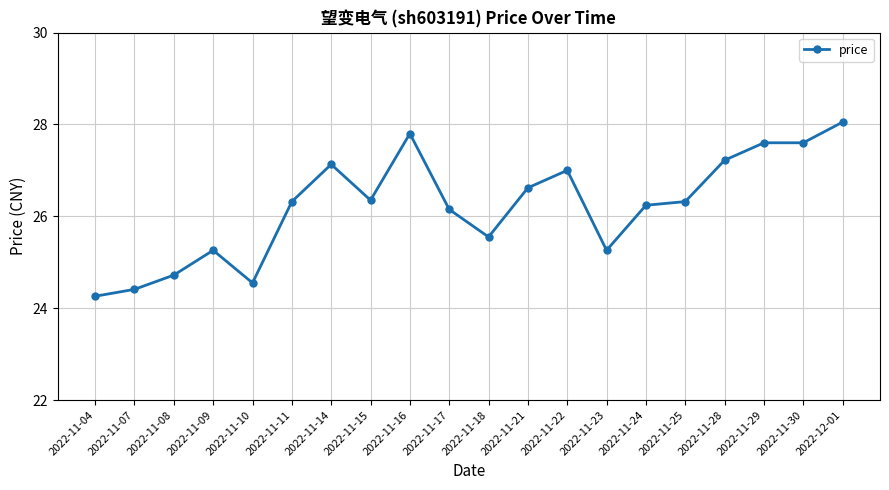

What value does the data have at 2022-12-01?

28.1